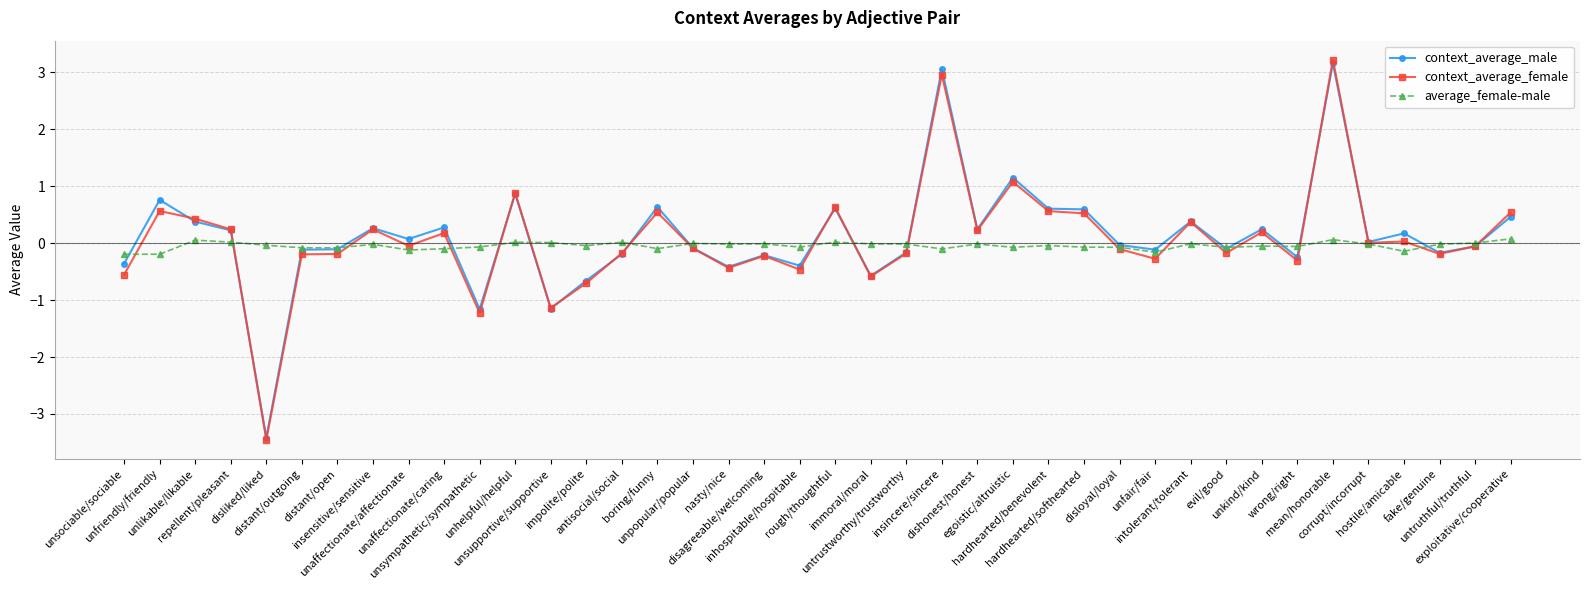

At how many categories does at least one series exceed -1?

40